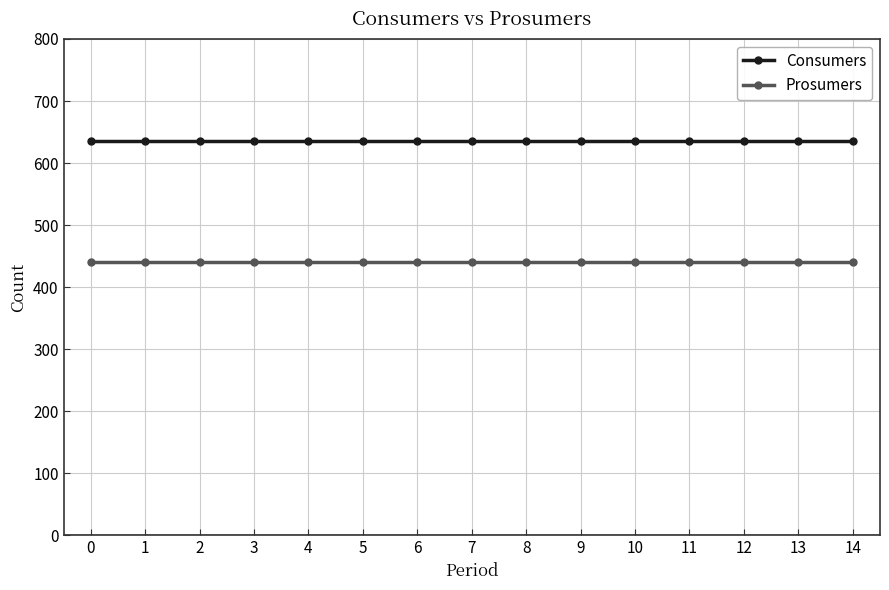

What is the maximum value shown in the chart?

635